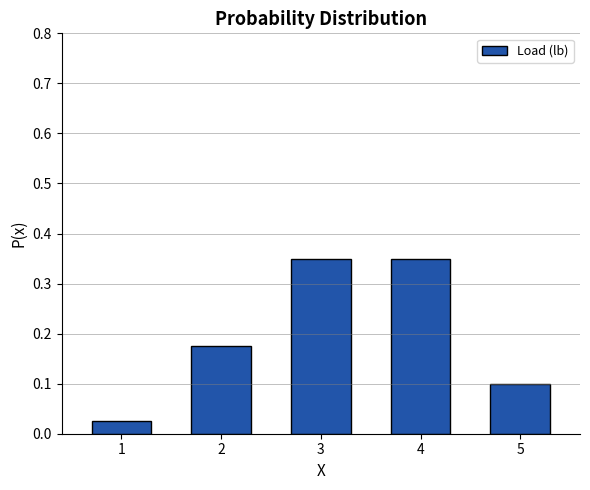

The value at 4 is 0.6. True or false?

False